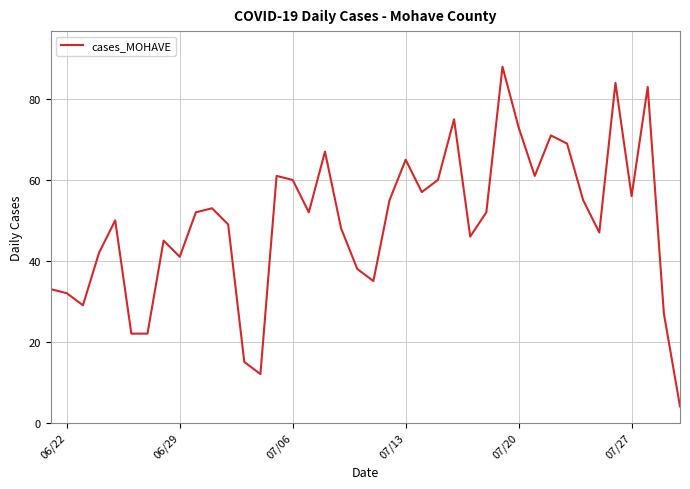

What is the sum of all values?

1986